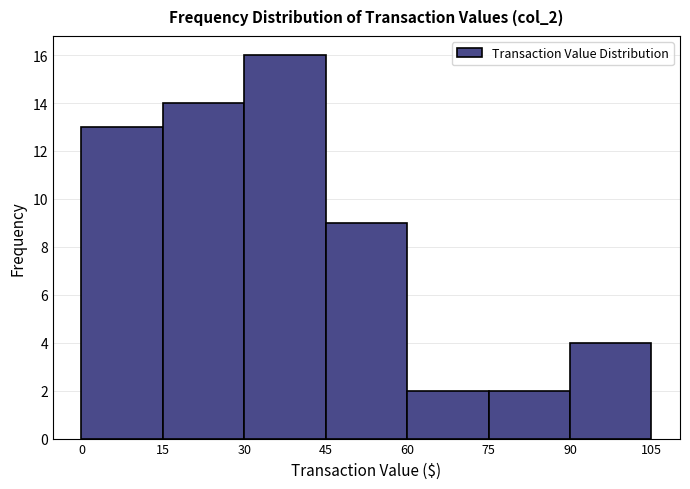

Which range on the x-axis has the tallest bar?

30 to 45